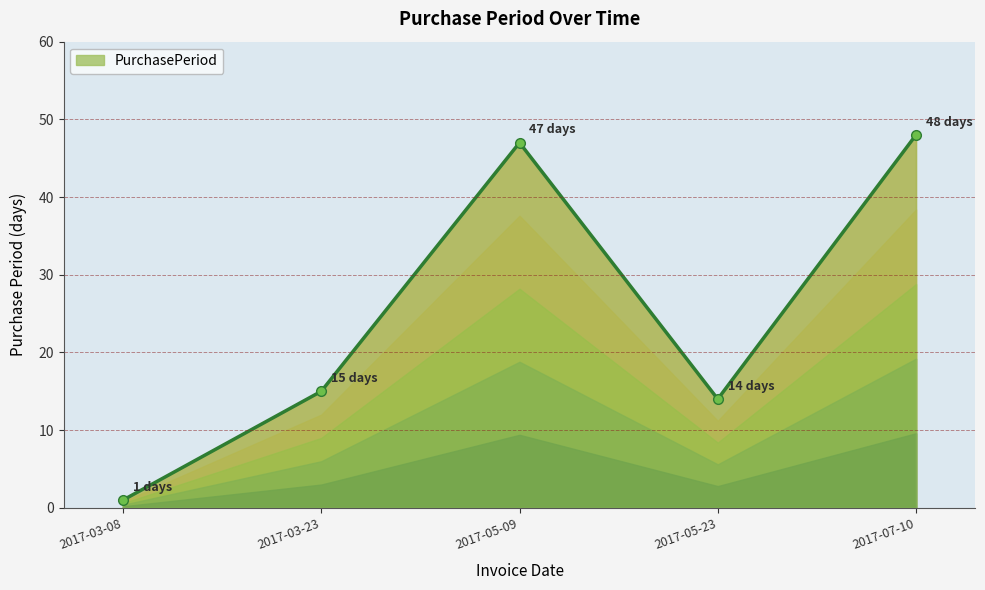

What is the difference between the values at 2017-03-08 and 2017-07-10?

47